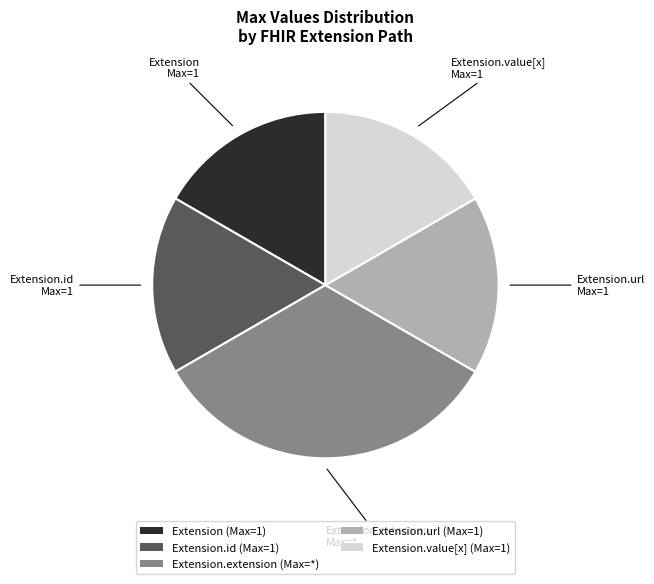

How many slices are in this pie chart?

5